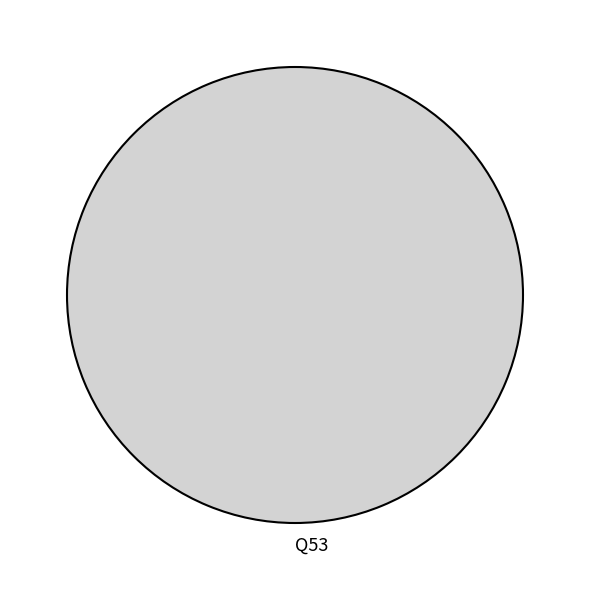

Is there any slice that represents more than half of the pie?

Yes